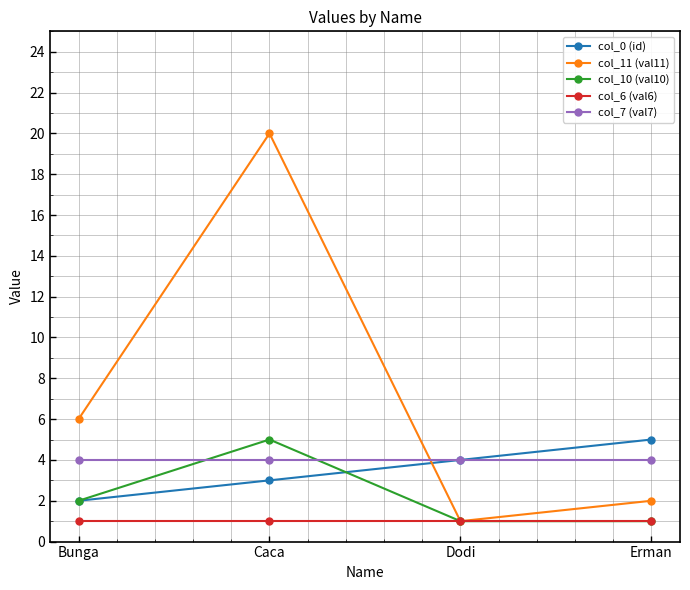

Count the number of categories in the chart.

4